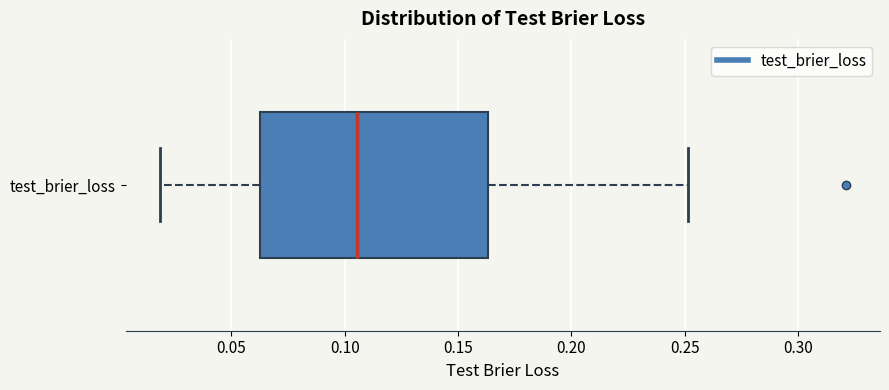

Read this box plot against the x-axis: the position of the median line, the range covered by the box, and the ends of both whiskers. The values are not printed on the chart, so give them approximately, as read against the axis.

median 0.105, box 0.065 to 0.165, whiskers 0.020 to 0.250